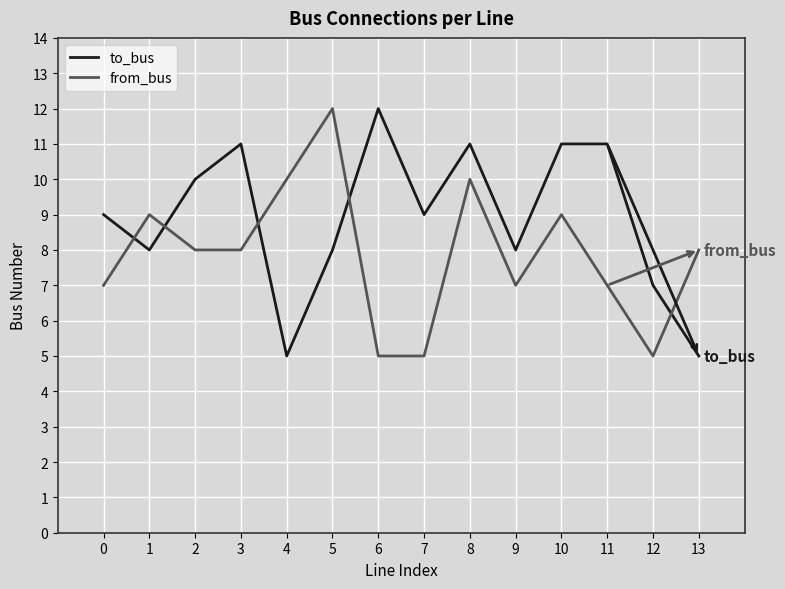

What is the maximum value shown in the chart?

12